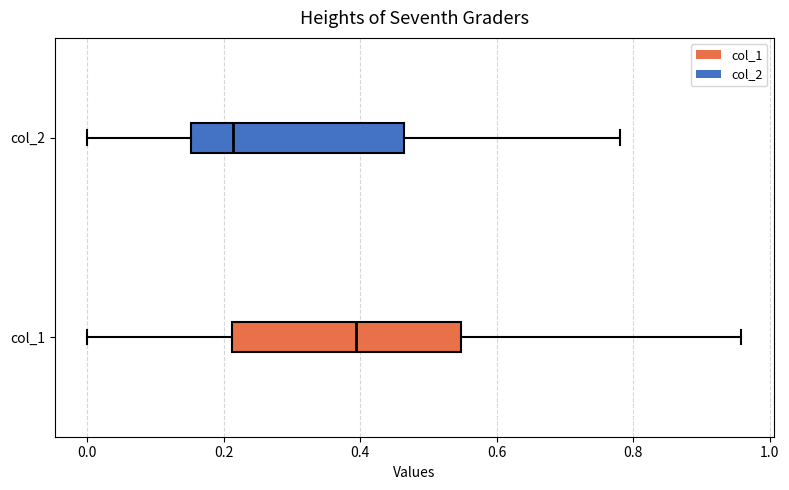

Where does the median line of the box for col_2 sit on the x-axis? The values are not printed on the chart, so give them approximately, as read against the axis.

0.22